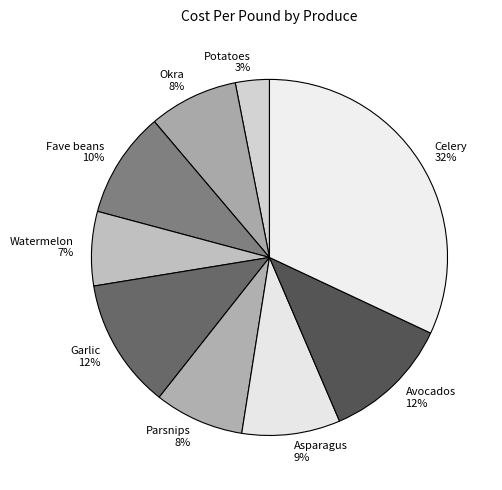

True or false: Okra accounts for 8% of the total.

True